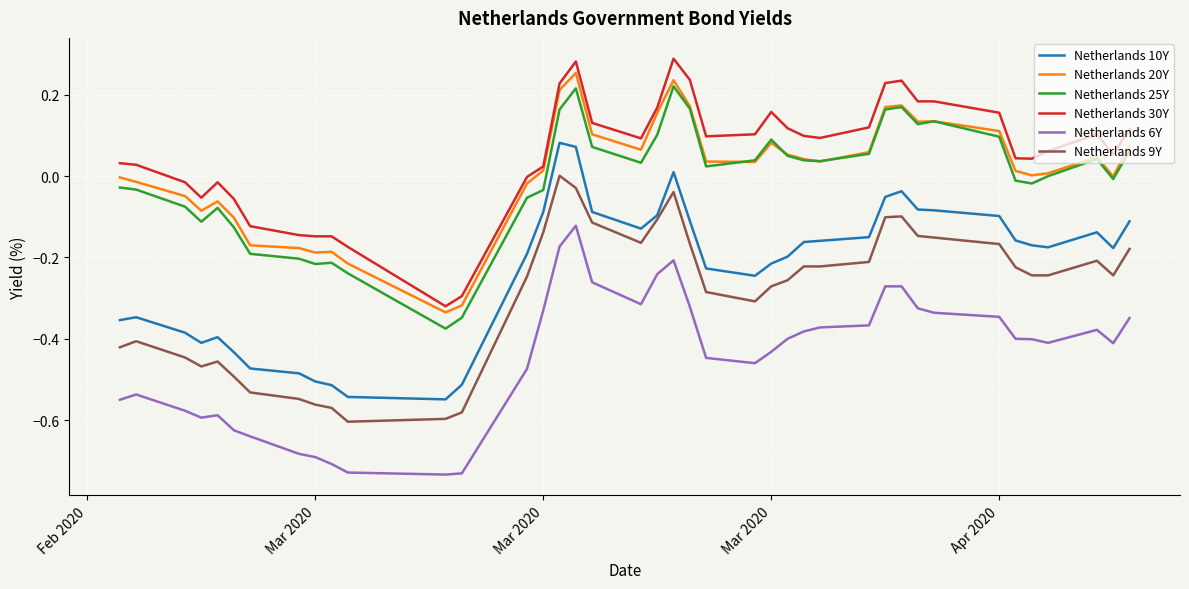

True or false: Netherlands 6Y and Netherlands 9Y cross at least once.

False